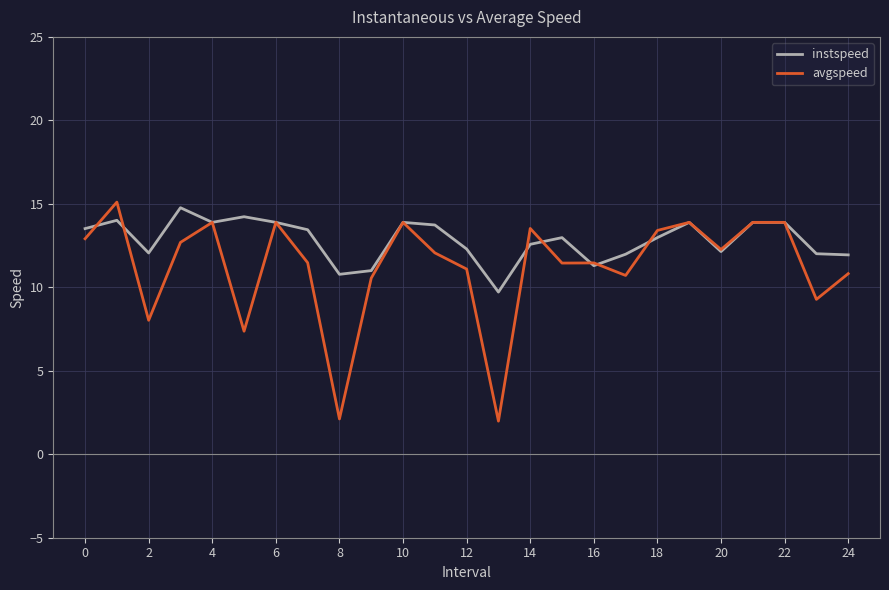

What are all the series names shown in the legend?

instspeed, avgspeed